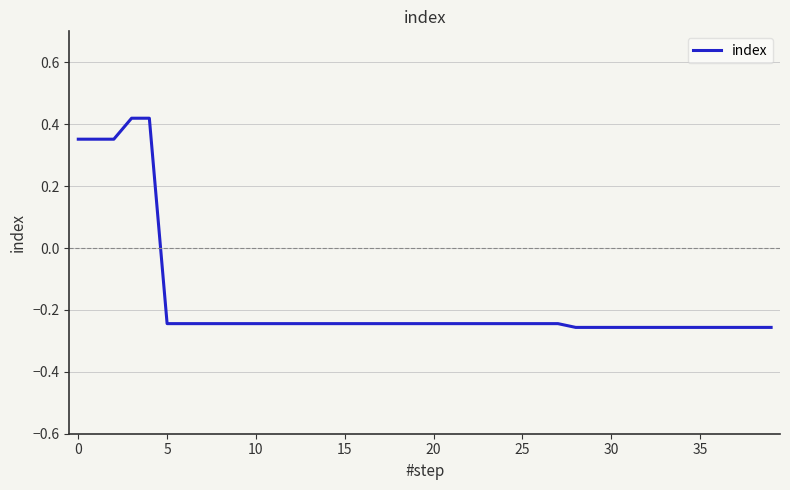

What is the difference between the maximum and minimum values?

0.7